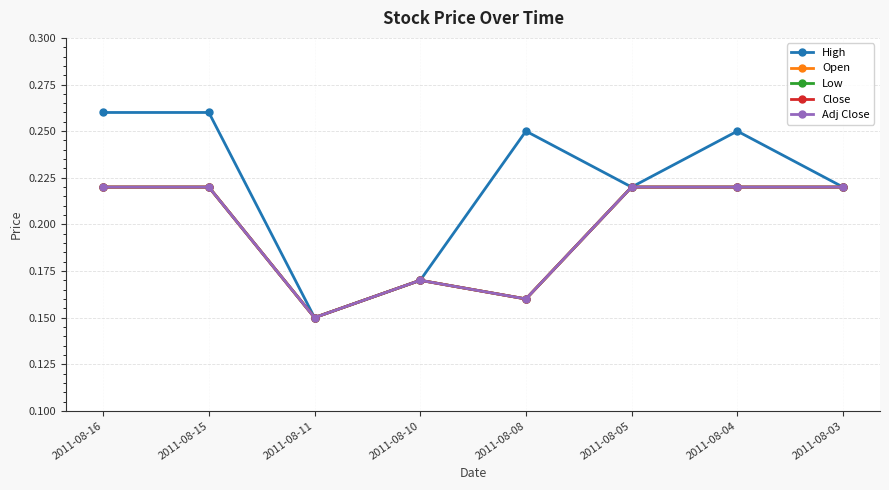

In High, how many points are lower than both neighbors (excluding endpoints)?

2